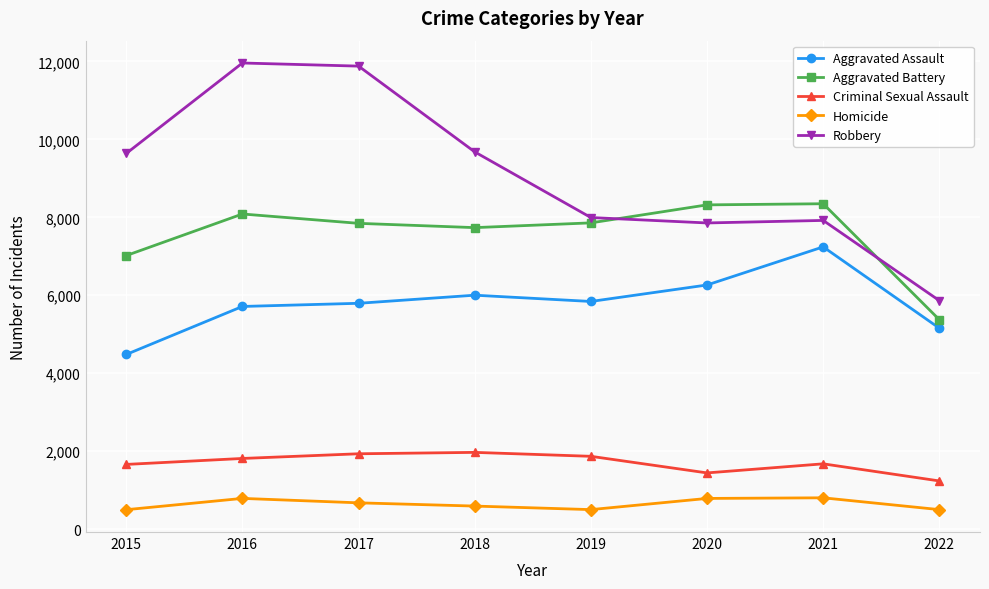

What value does the Aggravated Battery series have at 2019, to the nearest 50?

7850